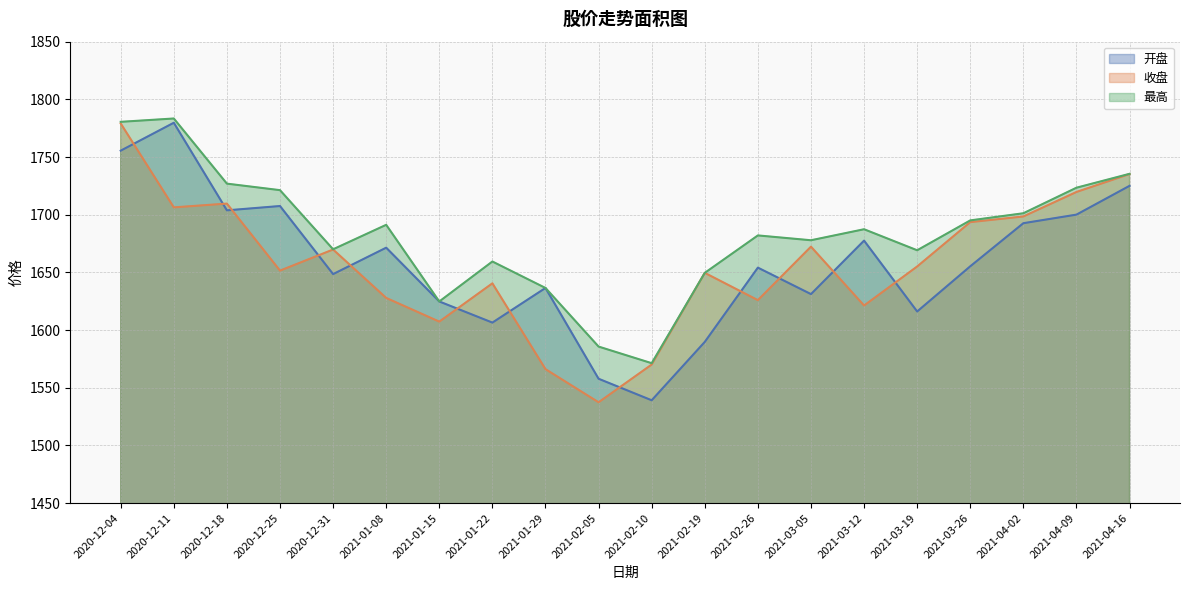

What are all the series names shown in the legend?

开盘, 收盘, 最高